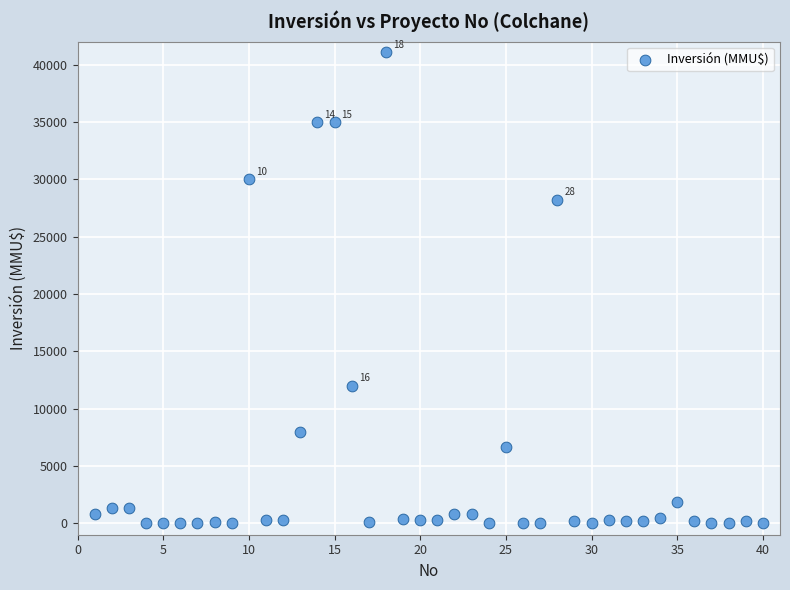

What is the range of Y values (max minus min)?

41075